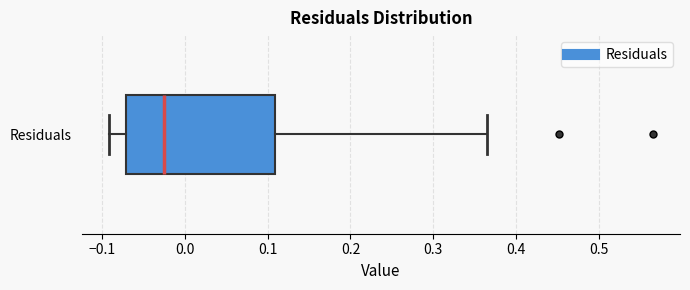

Where is the left edge of the box for Residuals on the x-axis? The values are not printed on the chart, so give them approximately, as read against the axis.

-0.07